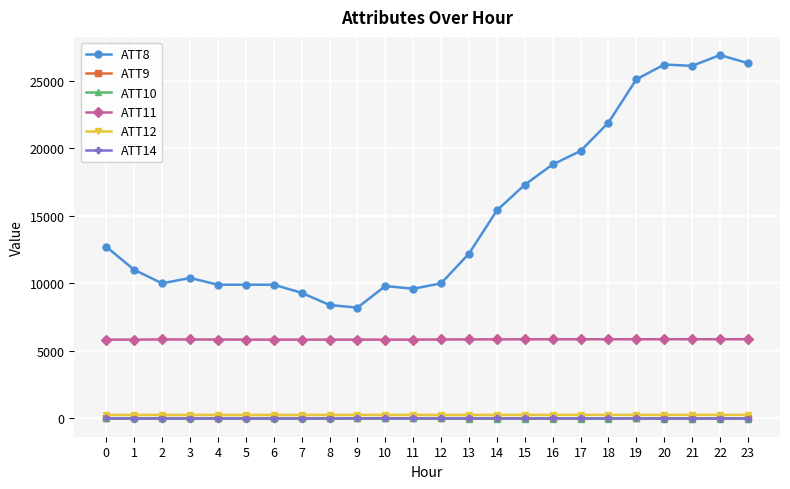

The value of ATT14 at 1 is -6.0. True or false?

True